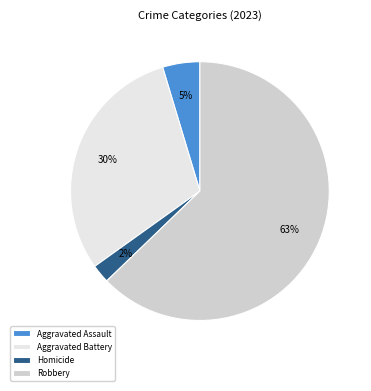

Rank the categories by value from highest to lowest.

Robbery, Aggravated Battery, Aggravated Assault, Homicide